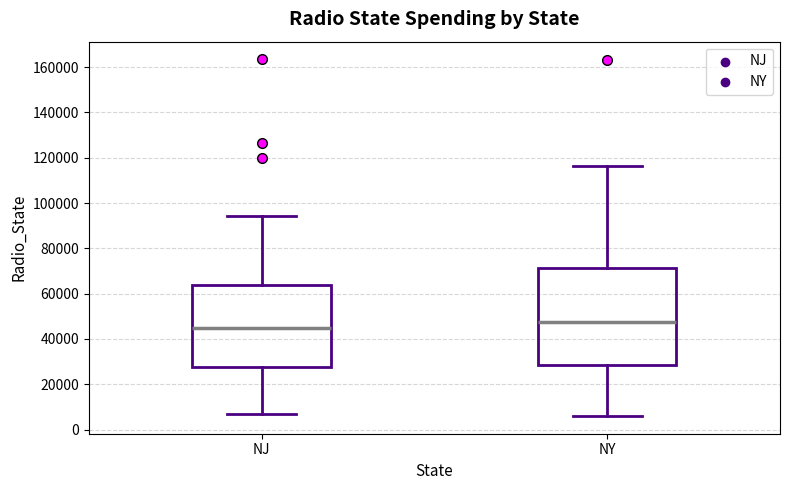

Reading left to right, transcribe this box plot: for each box, give where its median line is, the range the box spans, and where its two whiskers end, as read against the y-axis. The values are not printed on the chart, so give them approximately, as read against the axis.

NJ: median 46000, box 28000 to 64000, whiskers 6000 to 94000
NY: median 48000, box 28000 to 72000, whiskers 6000 to 116000